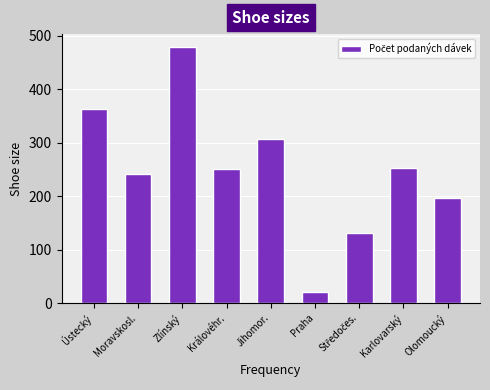

Which label corresponds to the smallest value in the chart?

Praha